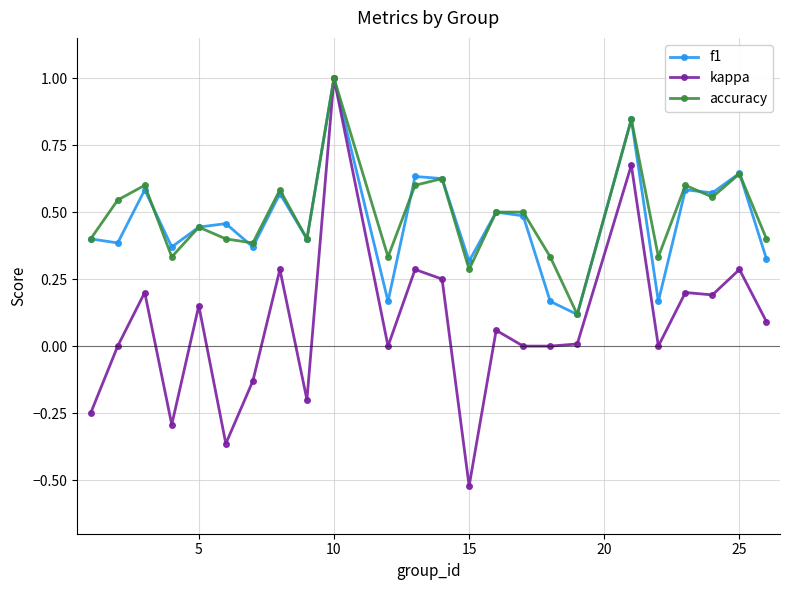

In accuracy, how many points are lower than both neighbors (excluding endpoints)?

8